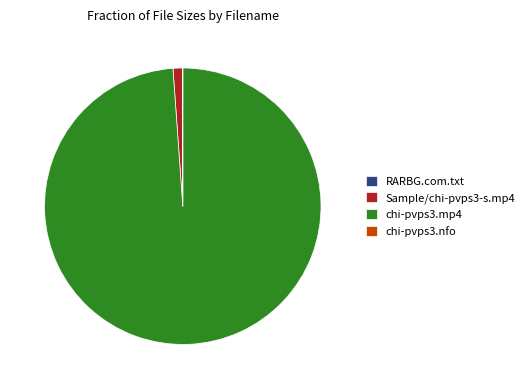

Do chi-pvps3.mp4 and Sample/chi-pvps3-s.mp4 together represent more than half of the pie?

Yes